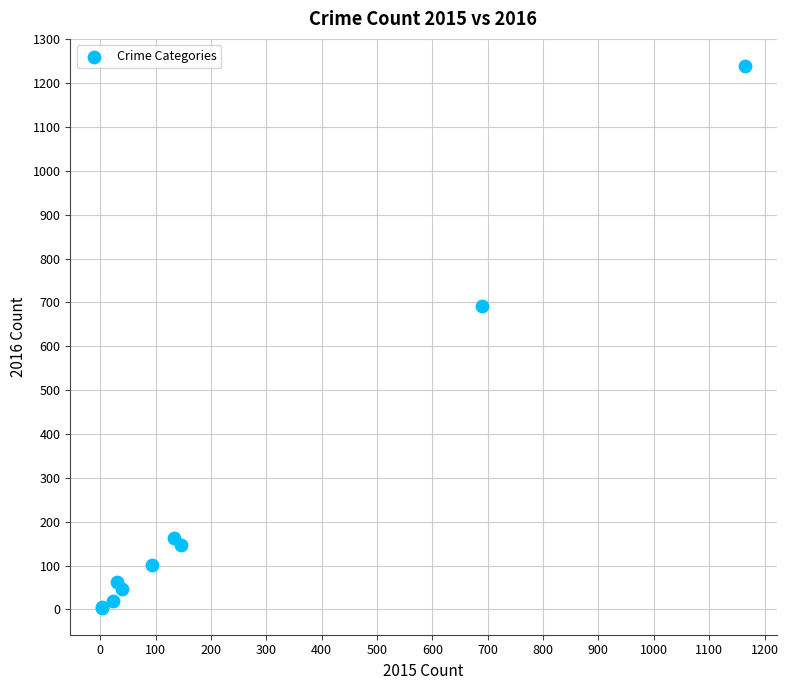

What Y value in the scatter plot is closest to 621?

691